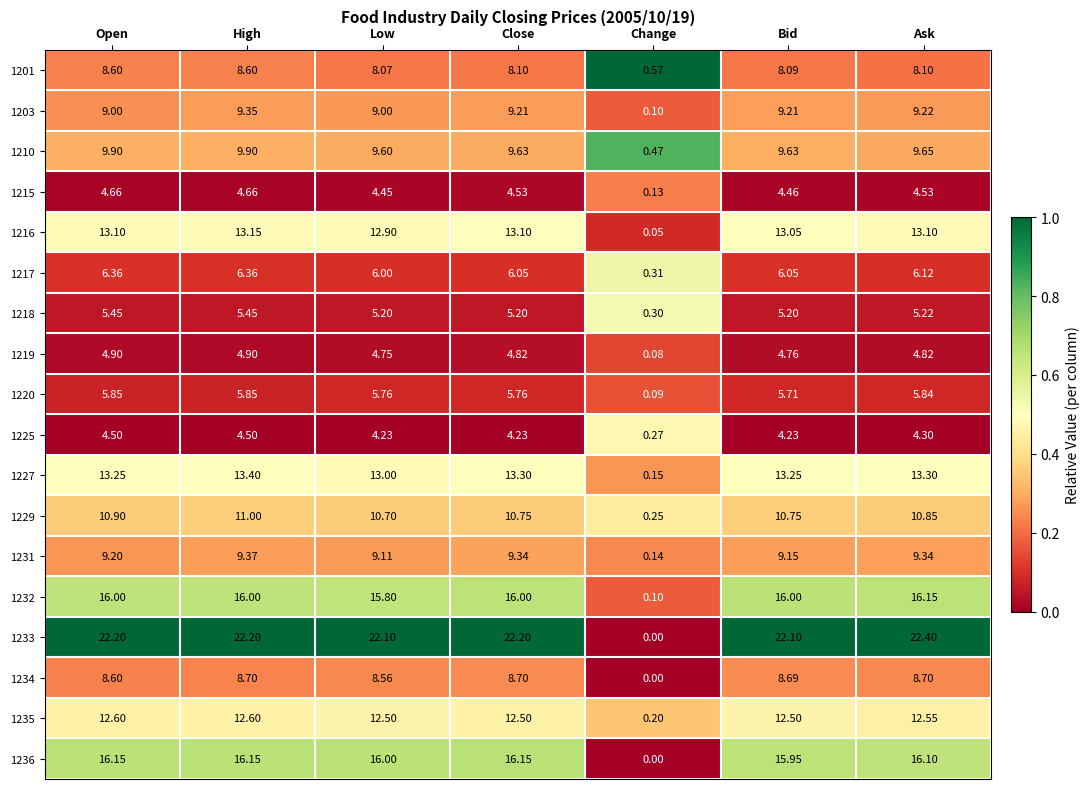

At which category is the sum across all series the highest?

High